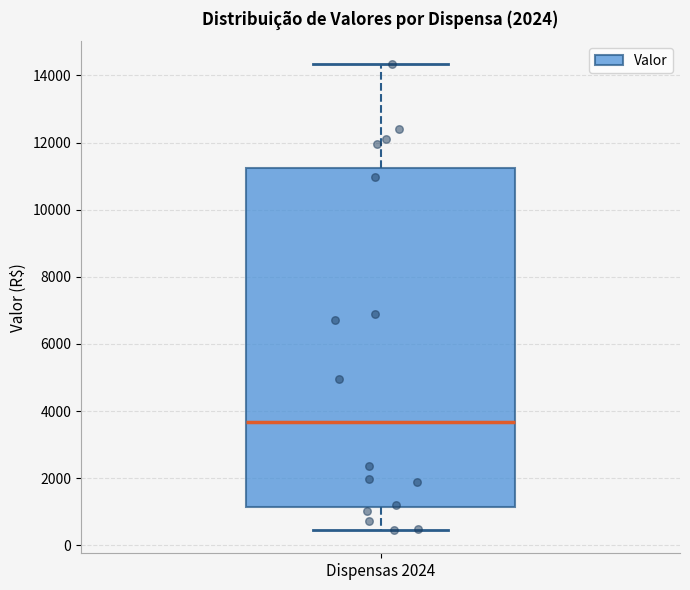

Where does the lower whisker of the box for Dispensas 2024 end on the y-axis? The values are not printed on the chart, so give them approximately, as read against the axis.

400